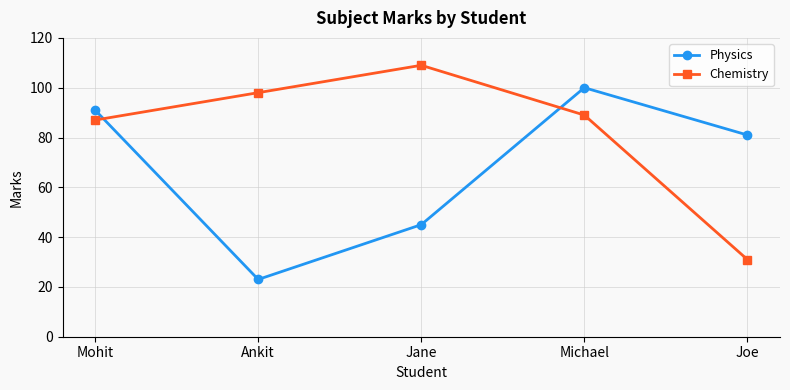

How many data points does each series have?

5